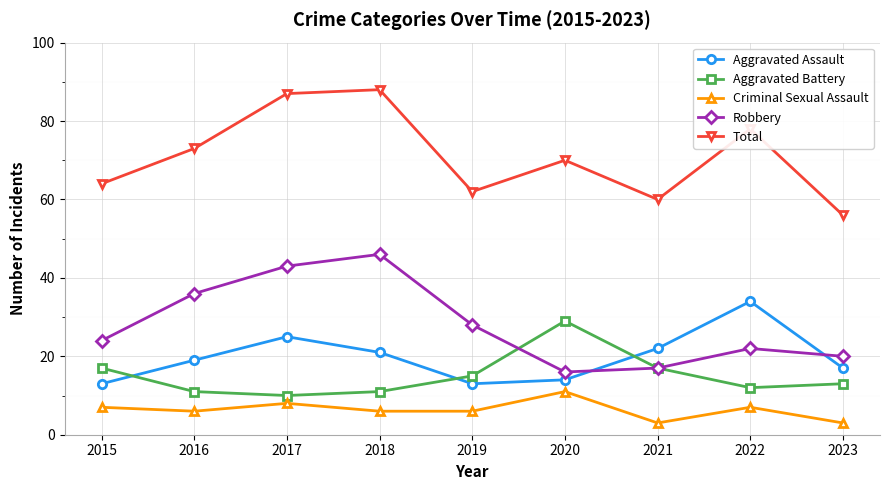

How many data points does each series have?

9